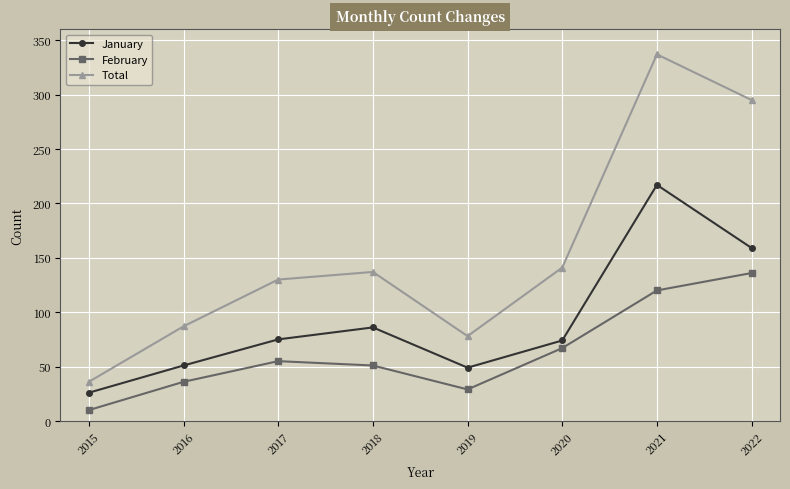

What is the approximate value of February at 2022?

136